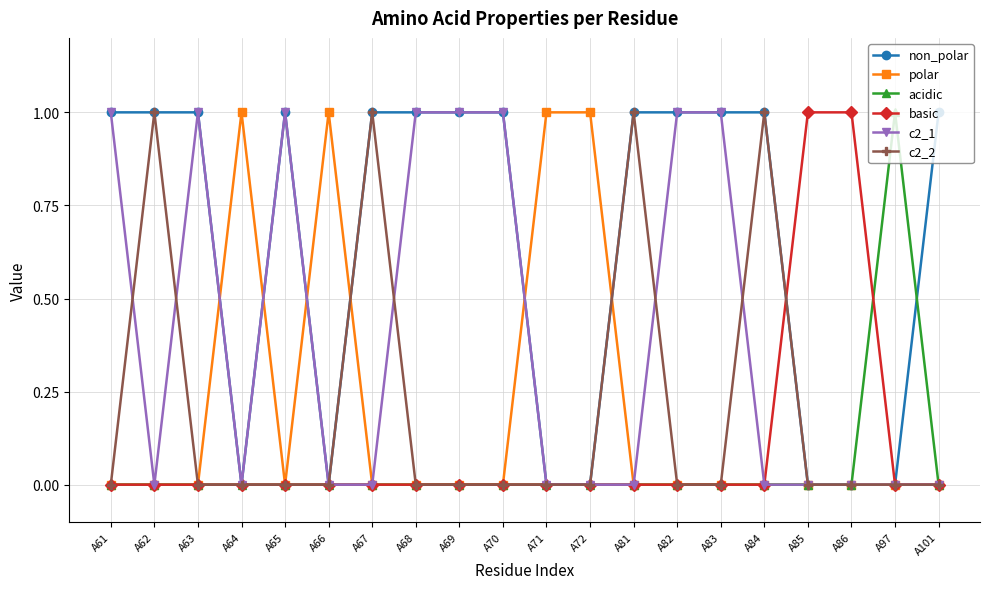

The basic series shows 0 at A70. True or false?

True